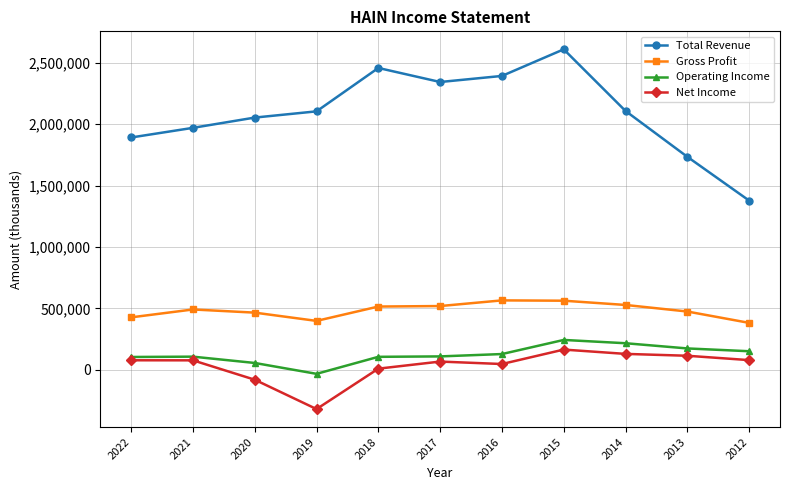

What is the difference between the second highest and second lowest values in the Net Income series?

210300